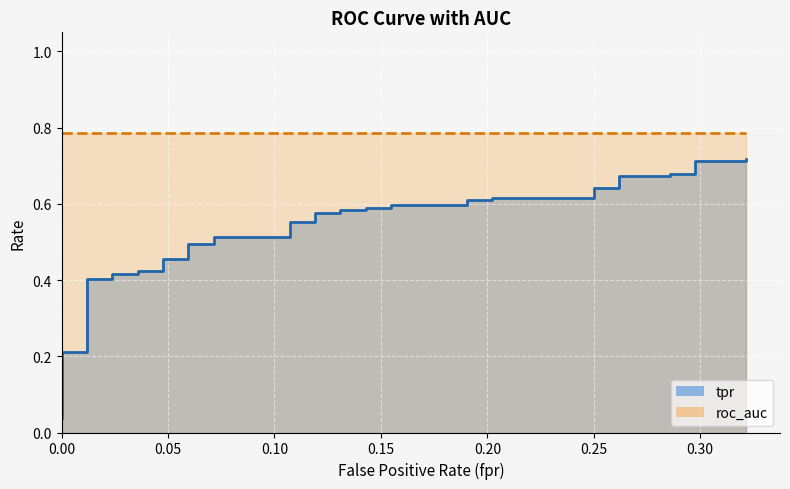

True or false: fpr has more than 0 interior local peaks.

False